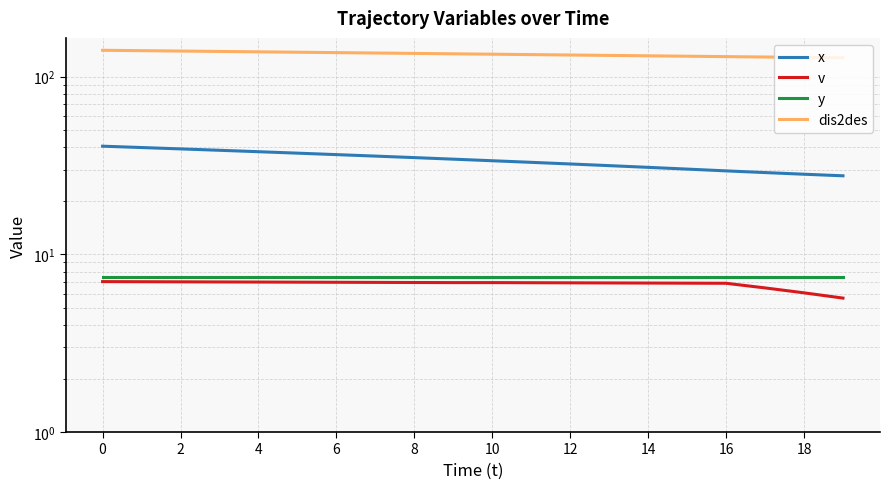

What is the label of the 13th point from the left?

12